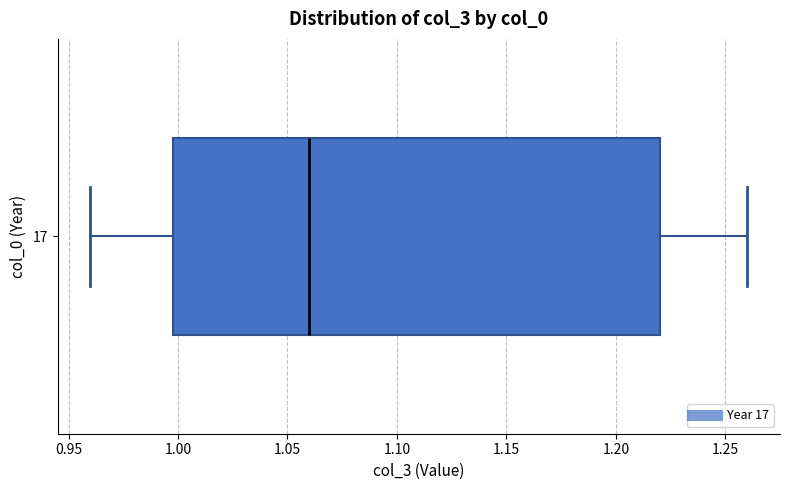

Read this box plot against the x-axis: the position of the median line, the range covered by the box, and the ends of both whiskers. The values are not printed on the chart, so give them approximately, as read against the axis.

median 1.06, box 1.00 to 1.22, whiskers 0.96 to 1.26